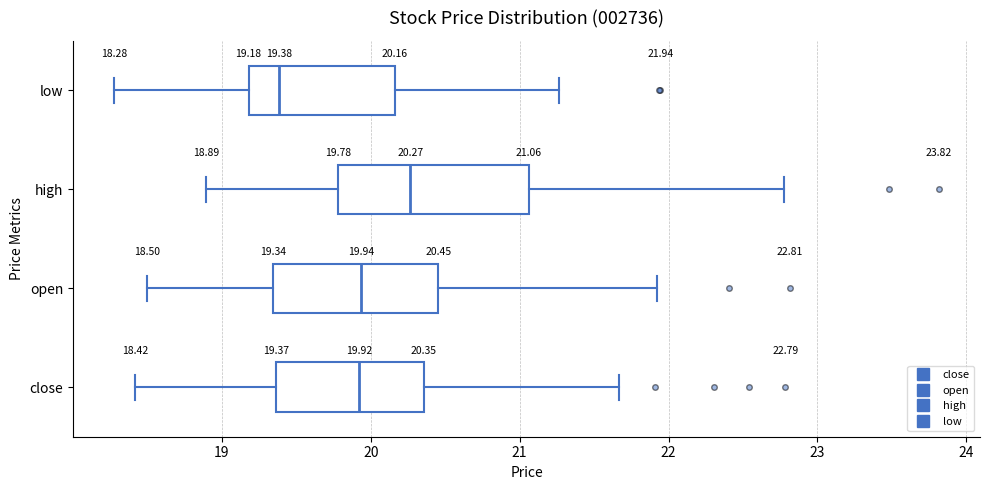

Which box has the furthest to the right median line?

high